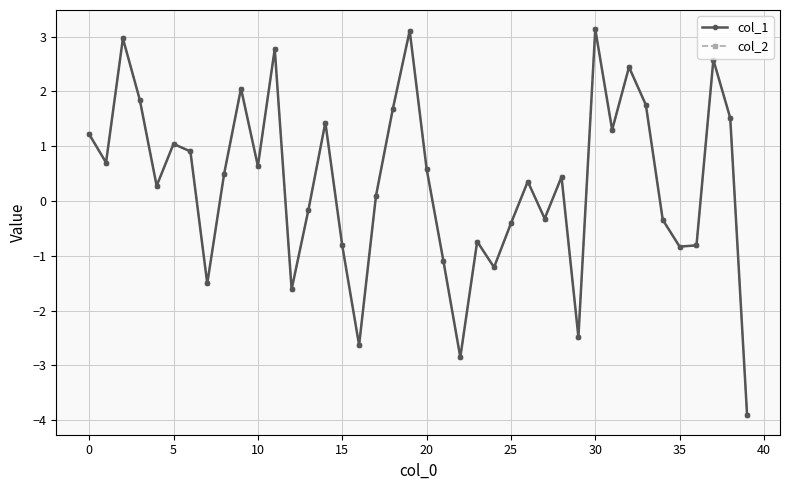

True or false: col_2 has more than 0 points higher than both neighbors.

True